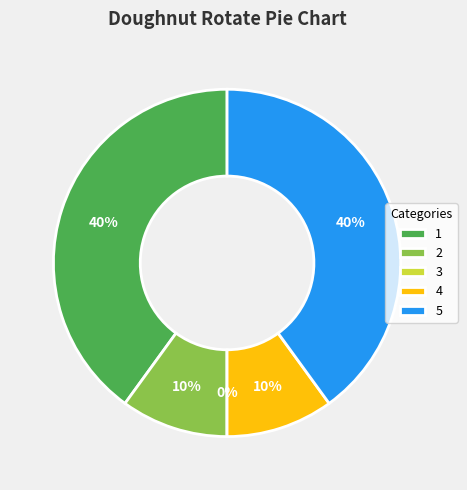

What percentage is the 1 slice, to the nearest percent?

40%